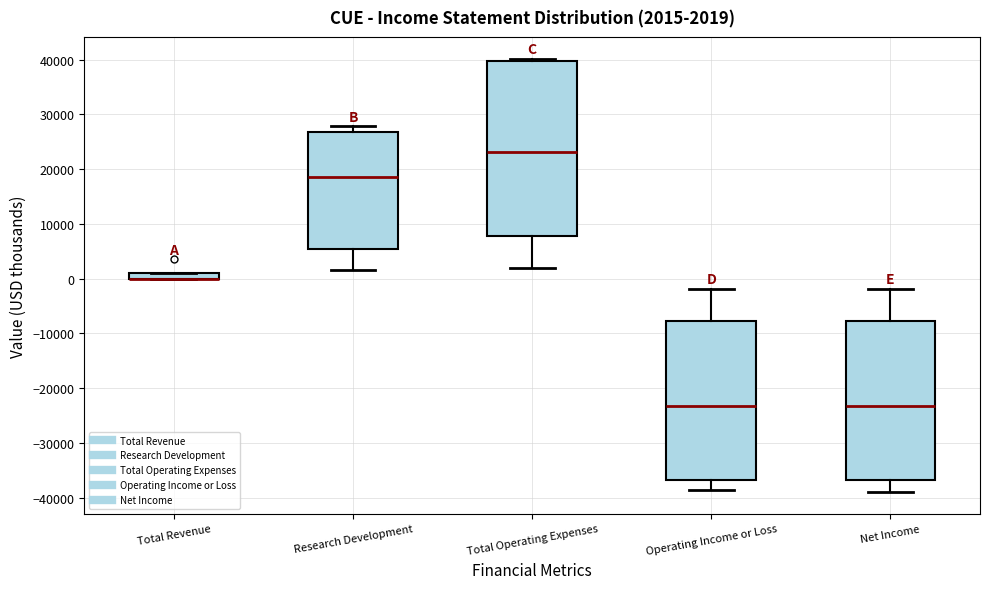

Which box is the tallest, from its lower edge to its upper edge?

Total Operating Expenses